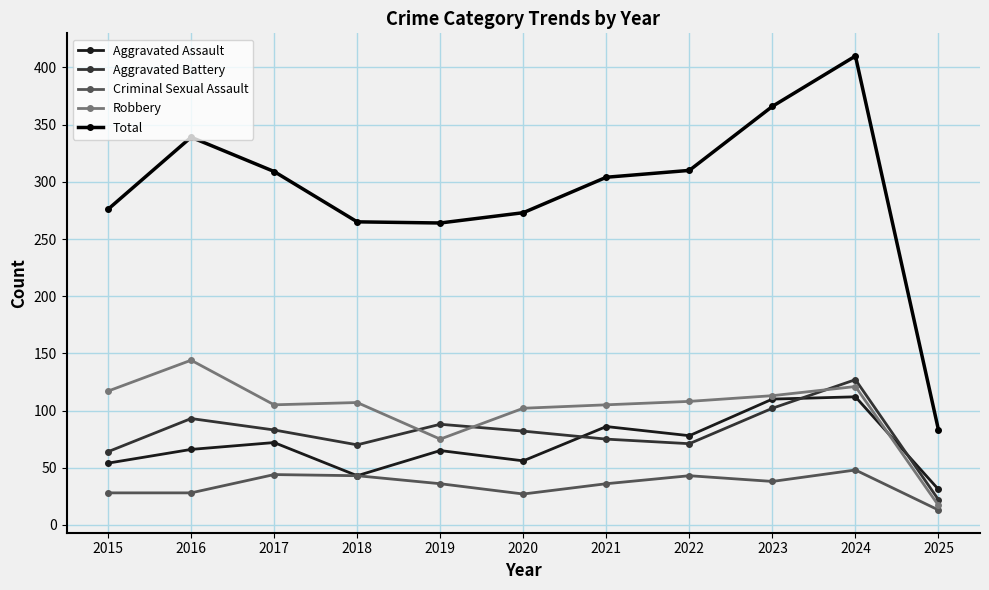

True or false: Total and Aggravated Assault cross at least once.

False